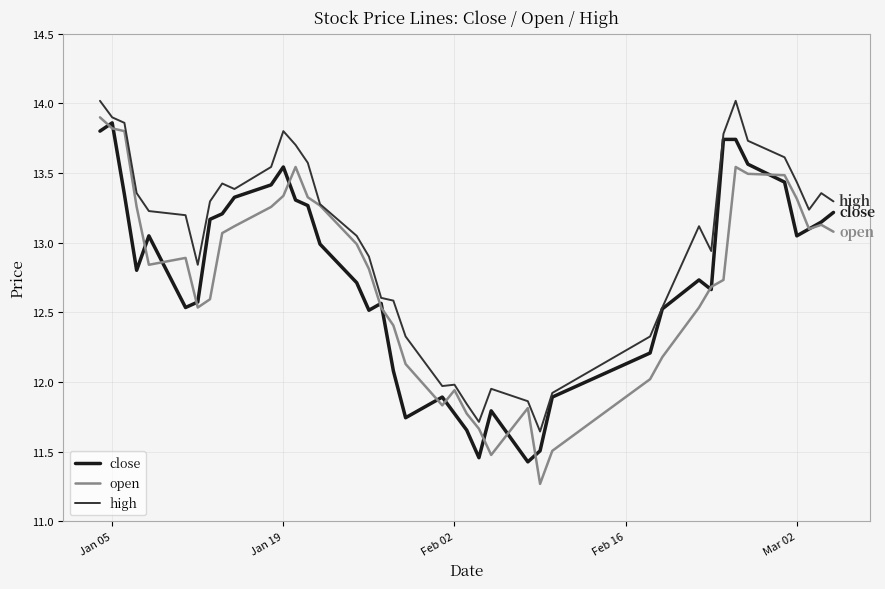

What is the smallest value displayed?

11.3